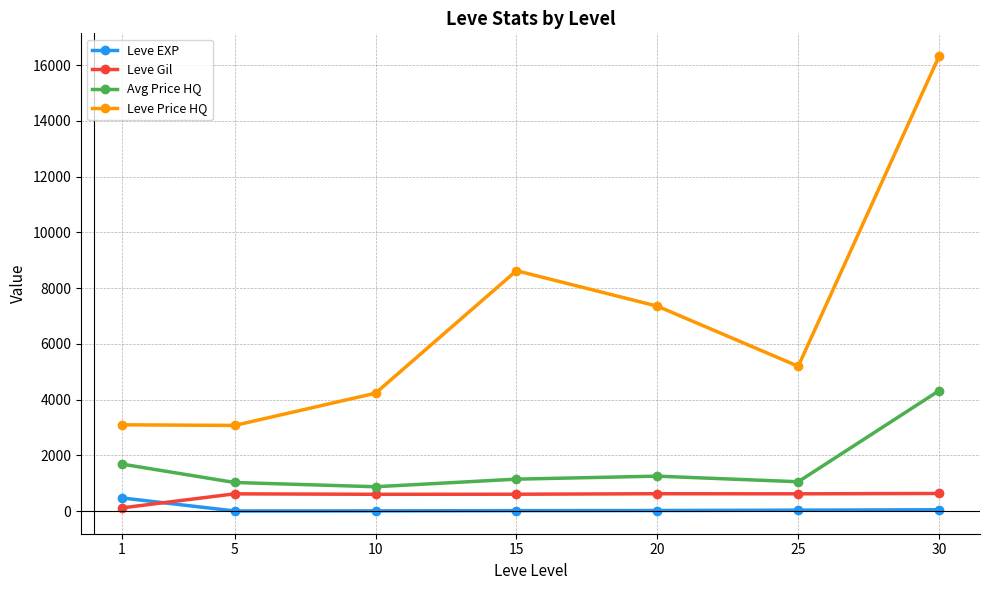

True or false: Leve Gil and Avg Price HQ intersect in this chart.

False